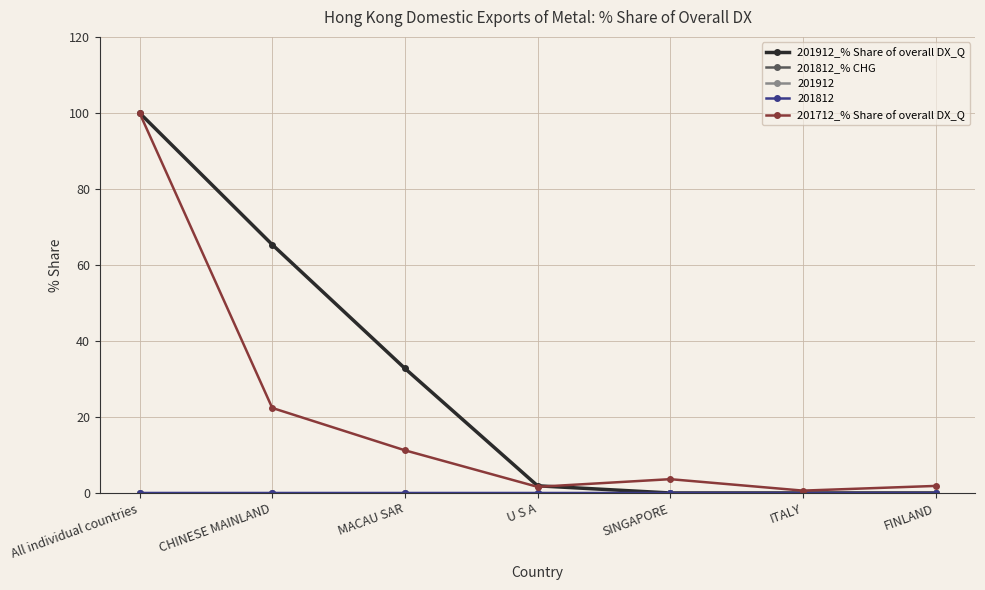

What is the maximum value shown in the chart?

100.0